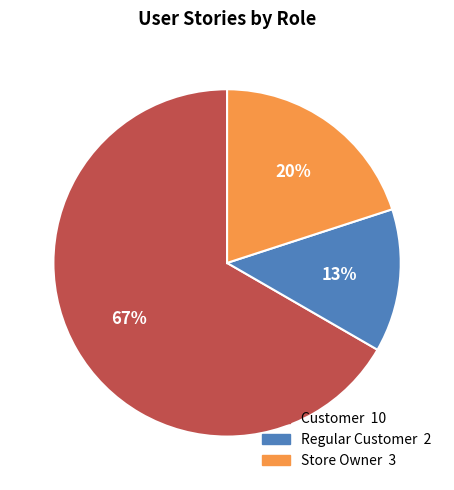

To the nearest percent, what is the average slice percentage?

33%